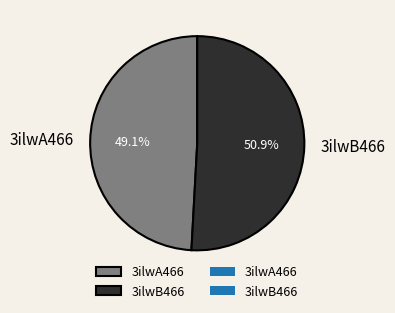

To the nearest percent, what is the combined percentage of 3ilwB466 and 3ilwA466?

100%